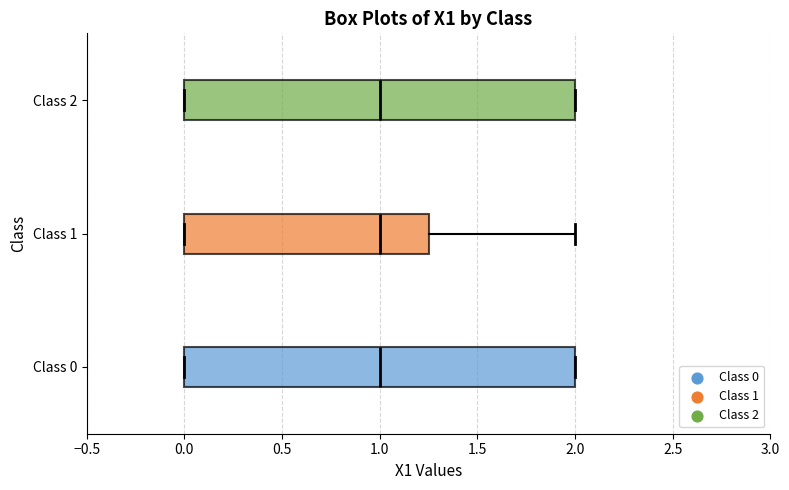

Where is the right edge of the box for Class 2 on the x-axis? The values are not printed on the chart, so give them approximately, as read against the axis.

2.00